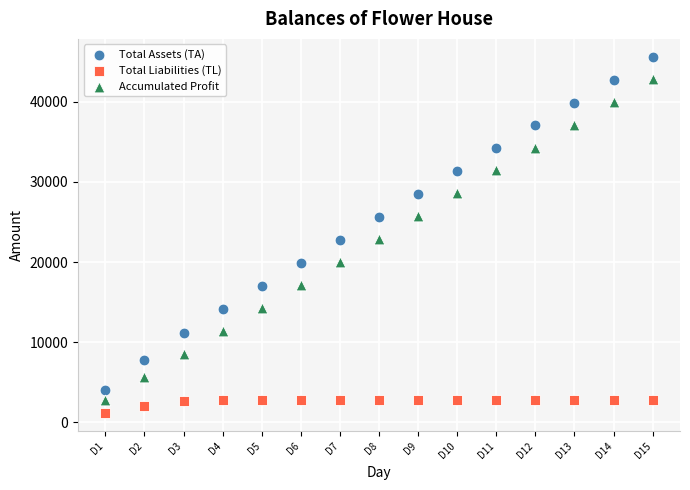

Which series contains the highest Y value?

Total Assets (TA)